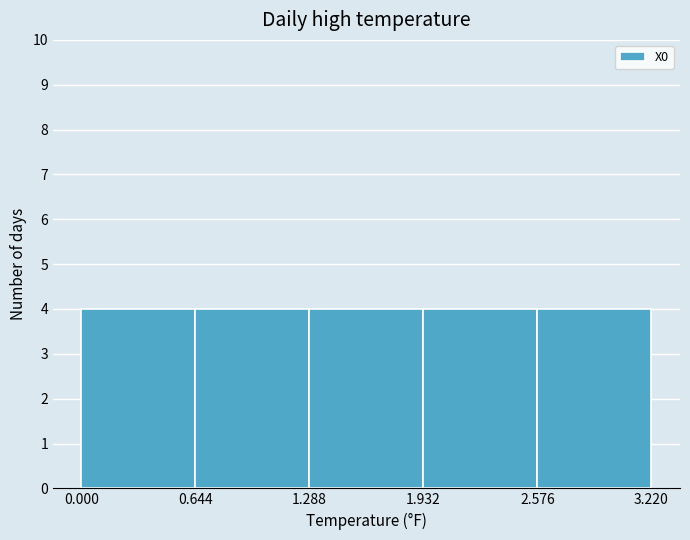

Reading left to right, list every bar in this chart as the range it spans on the x-axis followed by its height. The values are not printed on the chart, so give them approximately, as read against the axis.

0.000 to 0.644: 4
0.644 to 1.288: 4
1.288 to 1.932: 4
1.932 to 2.576: 4
2.576 to 3.220: 4